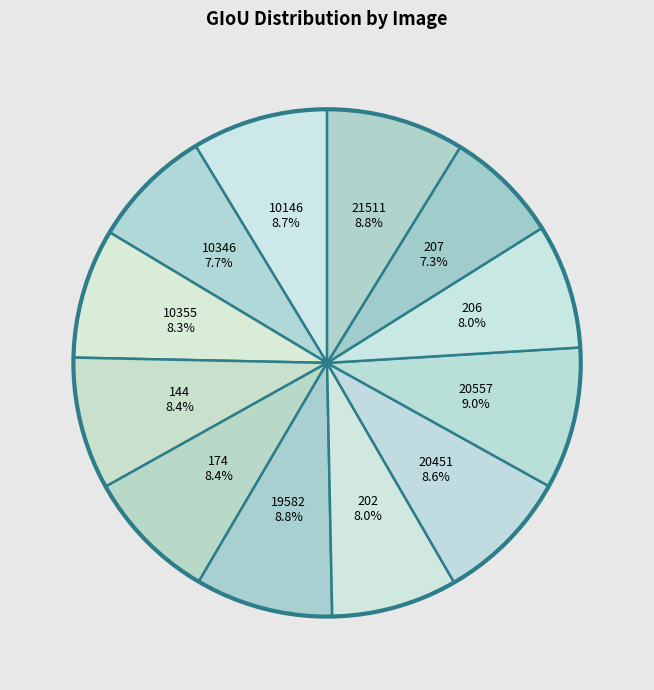

Between 10346 and 174, which is larger?

174